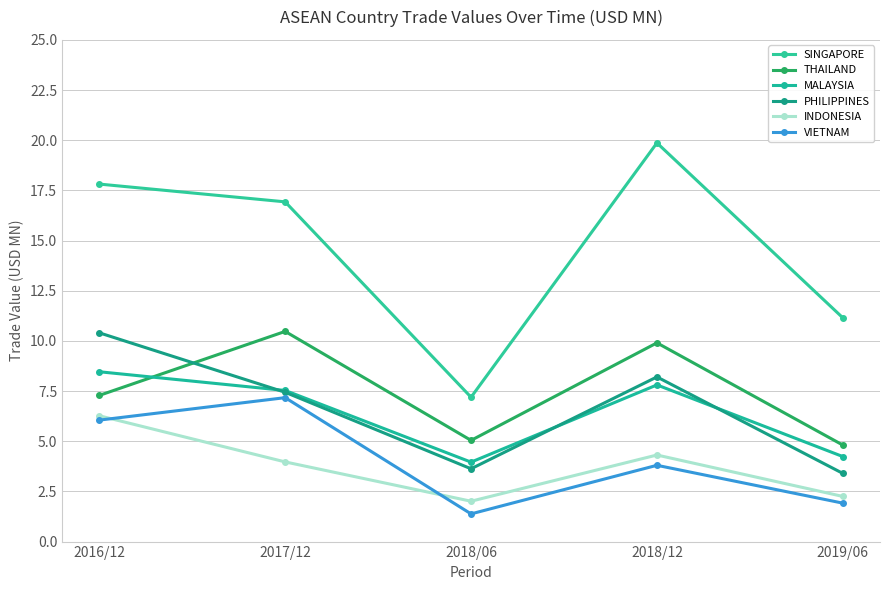

How many interior local peaks does the INDONESIA series have?

1